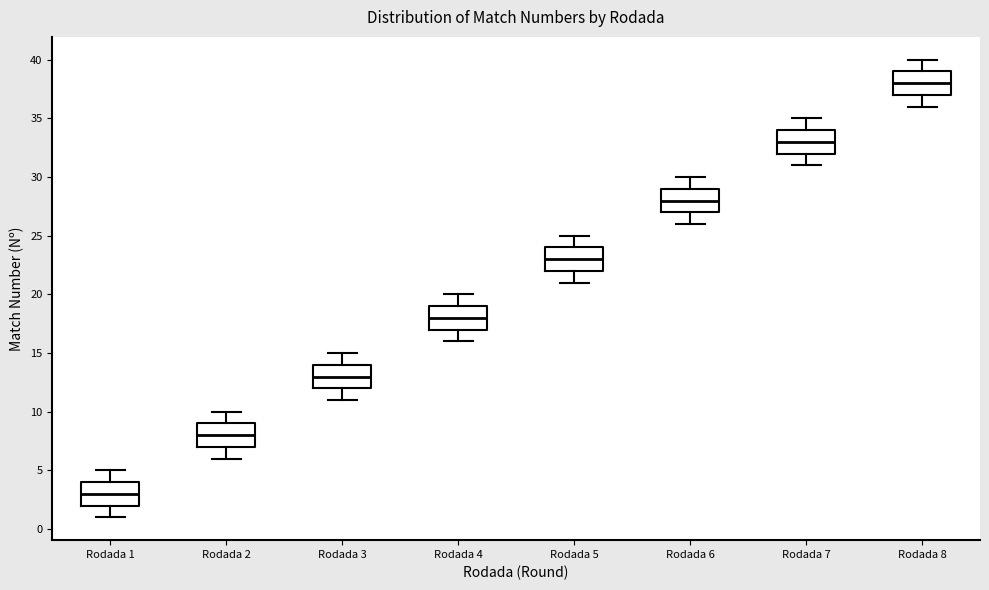

Which box has the lowest median line?

Rodada 1